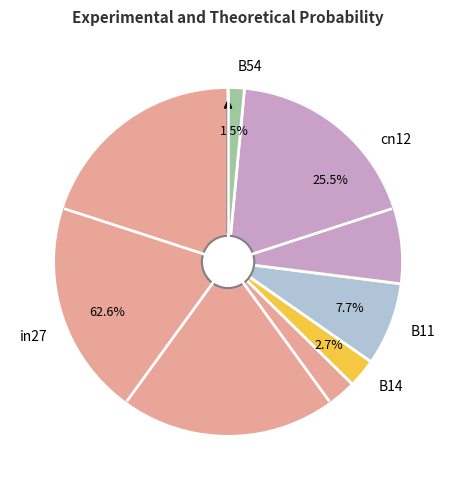

Does cn12 account for over 50% of the chart?

No